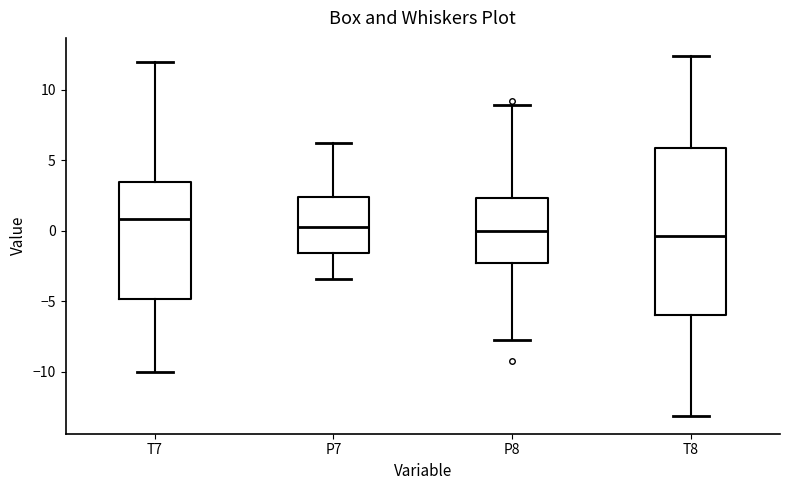

Reading left to right, read every box against the y-axis: the position of its median line, the range the box covers, and the ends of its whiskers. The values are not printed on the chart, so give them approximately, as read against the axis.

T7: median 1.0, box -5.0 to 3.5, whiskers -10.0 to 12.0
P7: median 0.0, box -1.5 to 2.5, whiskers -3.5 to 6.0
P8: median 0.0, box -2.5 to 2.5, whiskers -8.0 to 9.0
T8: median -0.5, box -6.0 to 6.0, whiskers -13.0 to 12.5